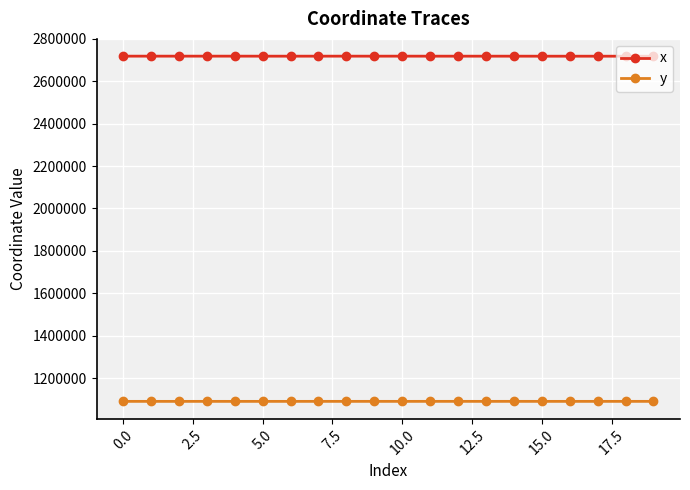

Which series has the largest total across all categories?

x